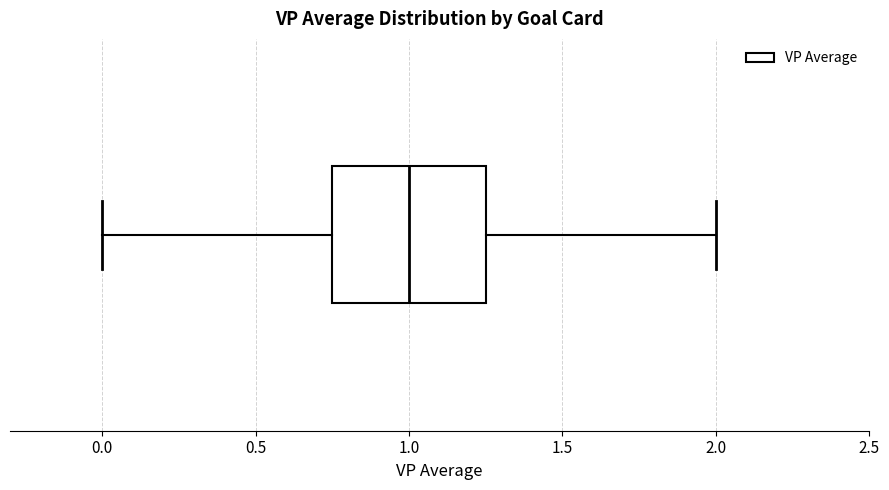

Read this box plot against the x-axis: the position of the median line, the range covered by the box, and the ends of both whiskers. The values are not printed on the chart, so give them approximately, as read against the axis.

median 1.00, box 0.75 to 1.25, whiskers 0.00 to 2.00